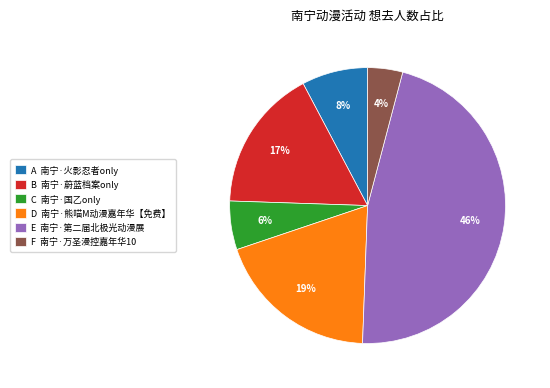

Between E 南宁·第二届北极光动漫展 and A 南宁·火影忍者only, which is larger?

E 南宁·第二届北极光动漫展